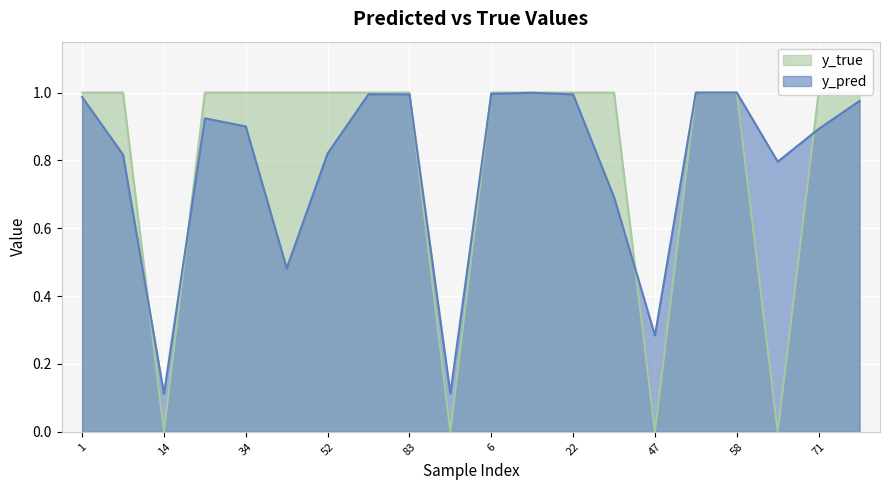

Read the y_true value at 9.

1.0